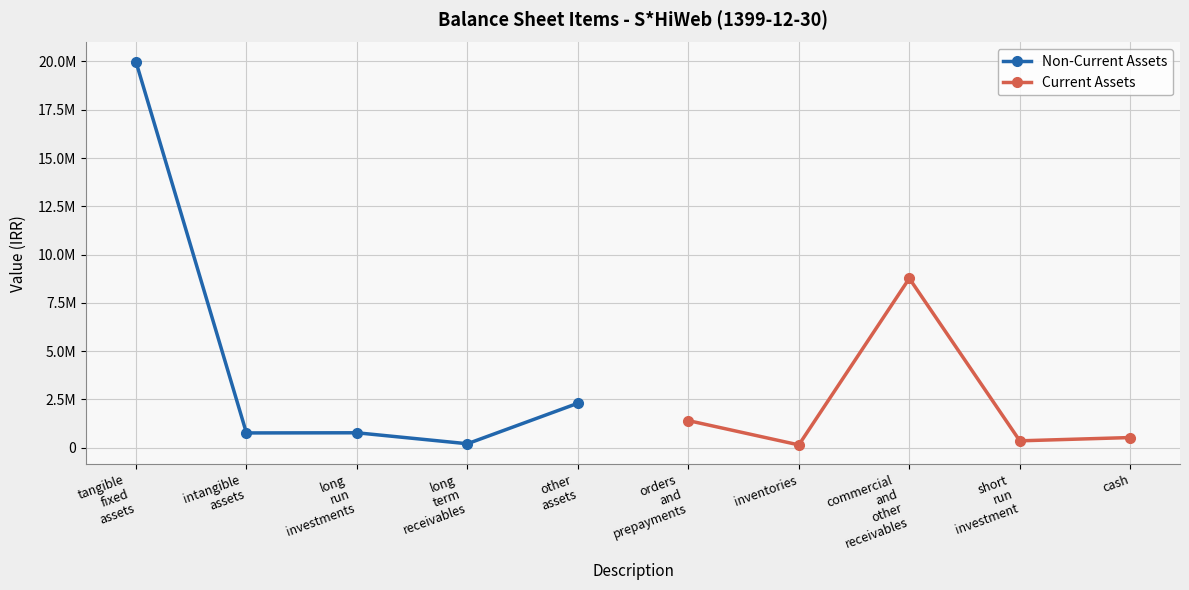

Which category has the lowest value in the Current Assets series?

inventories